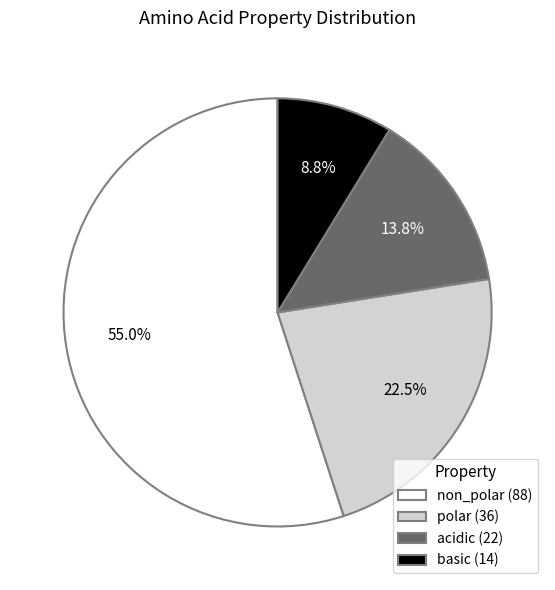

True or false: basic accounts for 18% of the total.

False